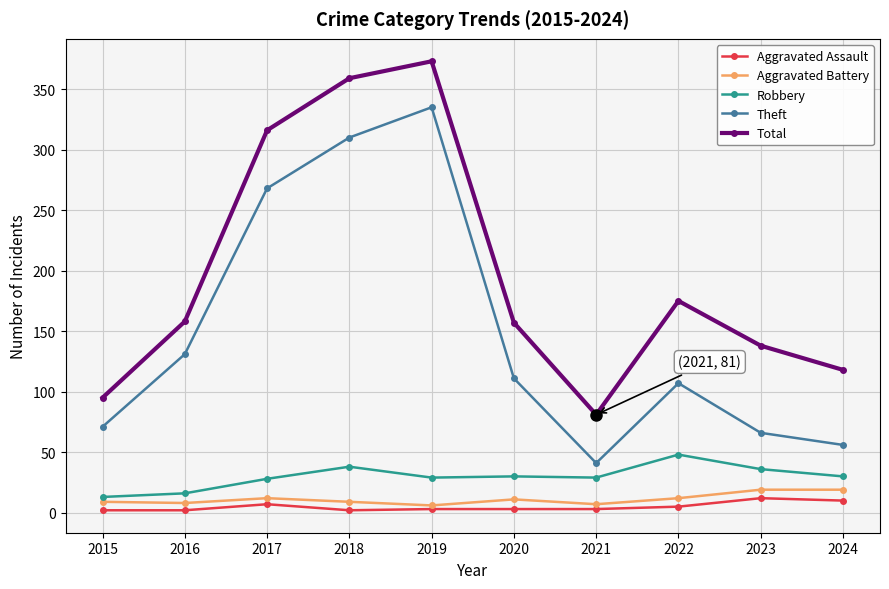

Where is Total nearest to the value 227?

2022